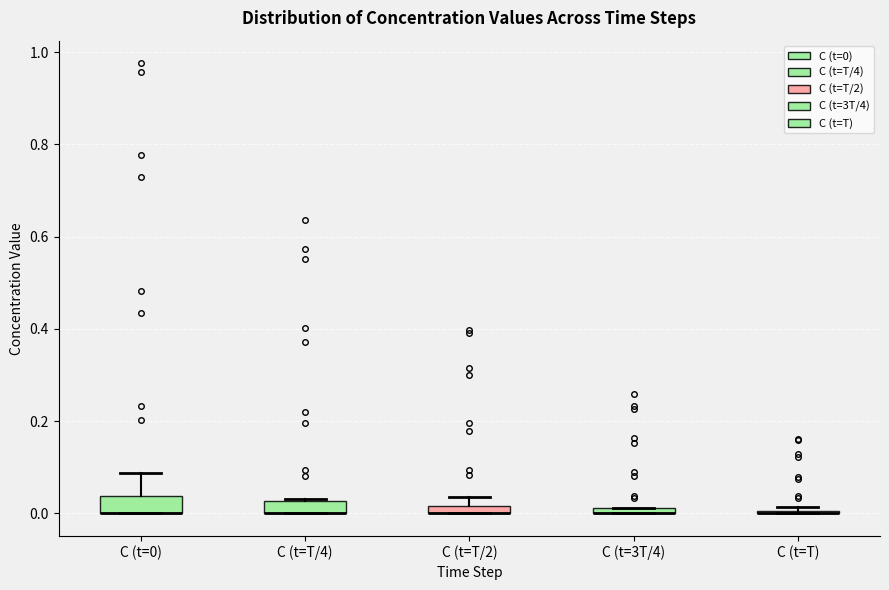

Where is the upper edge of the box for C (t=3T/4) on the y-axis? The values are not printed on the chart, so give them approximately, as read against the axis.

0.02